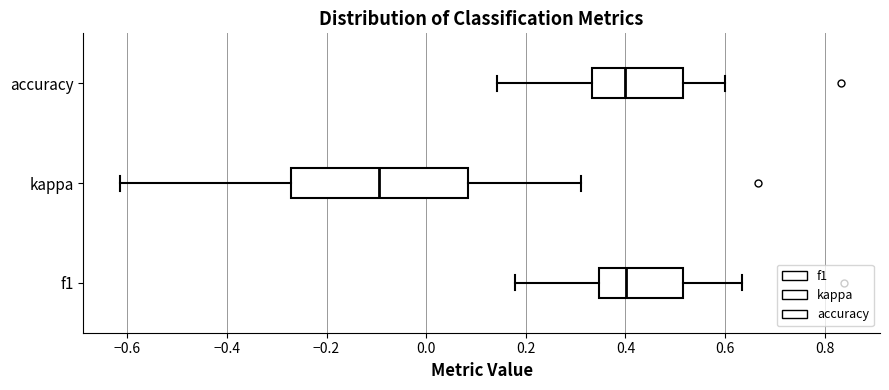

Where does the right whisker of the box for f1 end on the x-axis? The values are not printed on the chart, so give them approximately, as read against the axis.

0.64